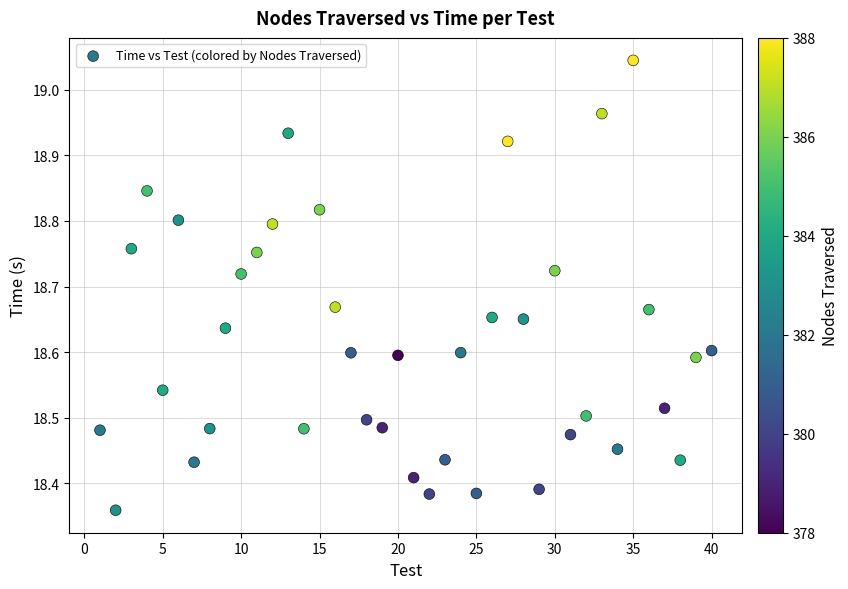

What is the range of X values (max minus min)?

39.0